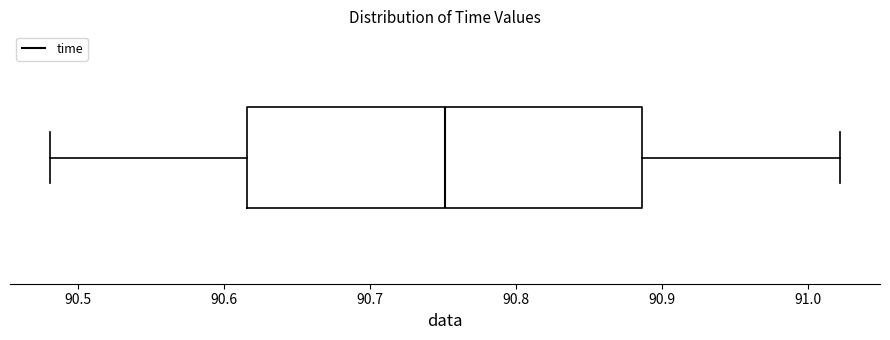

Where does the right whisker of the box end on the x-axis? The values are not printed on the chart, so give them approximately, as read against the axis.

91.02